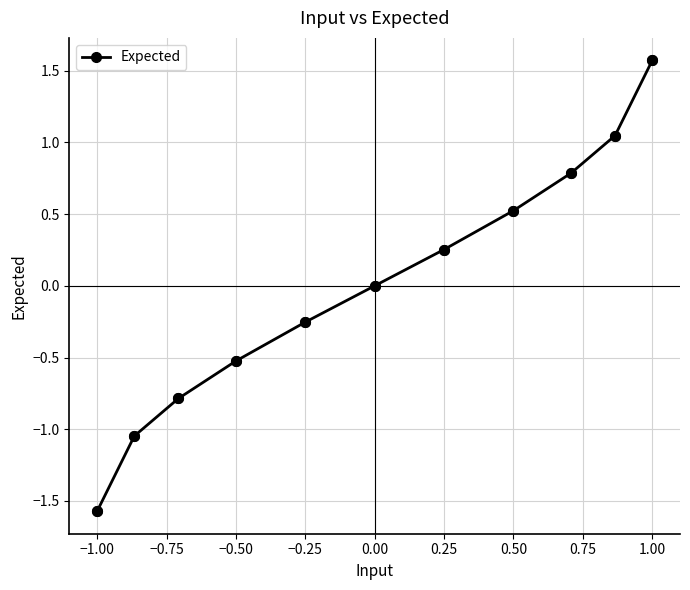

What is the smallest value displayed?

-1.6